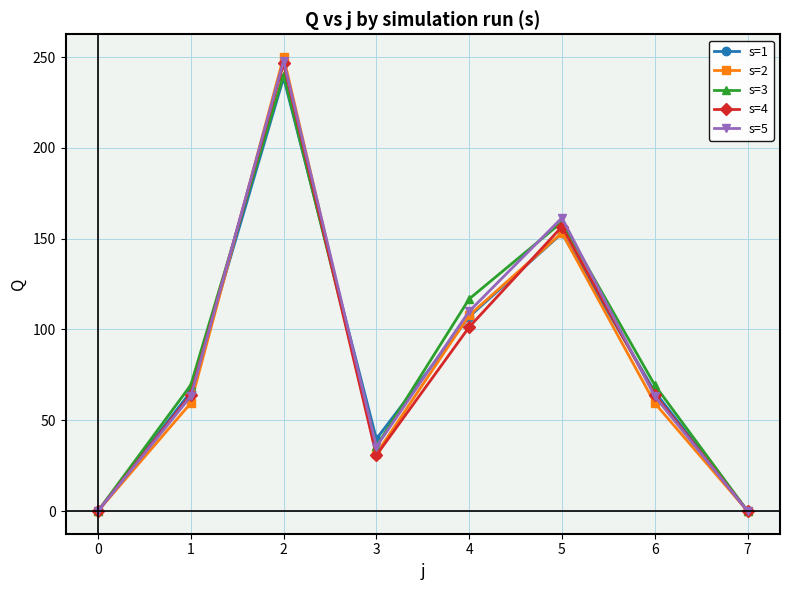

Is the value of s=4 at 0 greater than the value of s=2 at 3?

No